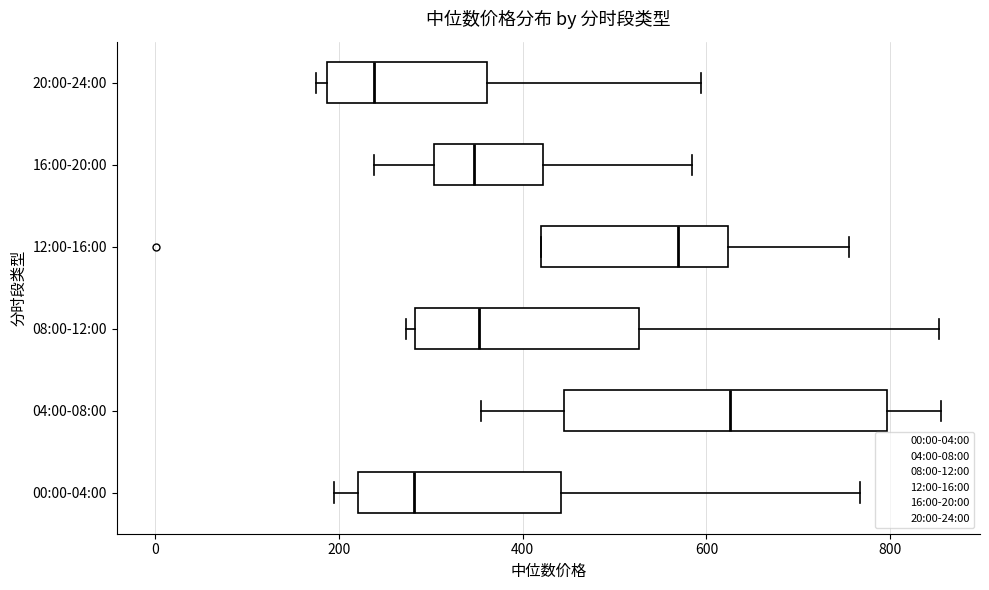

Reading bottom to top, transcribe this box plot: for each box, give where its median line is, the range the box spans, and where its two whiskers end, as read against the x-axis. The values are not printed on the chart, so give them approximately, as read against the axis.

00:00-04:00: median 280, box 220 to 440, whiskers 200 to 760
04:00-08:00: median 620, box 440 to 800, whiskers 360 to 860
08:00-12:00: median 360, box 280 to 520, whiskers 280 (just left of the box's left edge) to 860
12:00-16:00: median 560, box 420 to 620, whiskers 420 to 760
16:00-20:00: median 340, box 300 to 420, whiskers 240 to 580
20:00-24:00: median 240, box 180 to 360, whiskers 180 (just left of the box's left edge) to 600